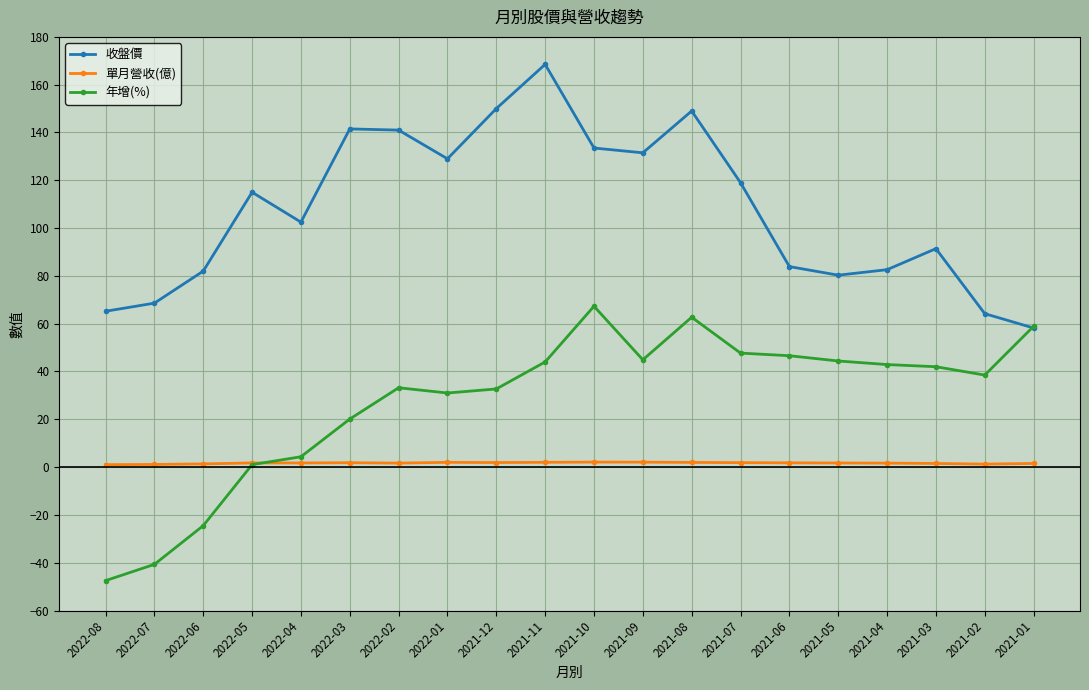

Rank the series by their average value, from lowest to highest.

單月營收(億), 年增(%), 收盤價